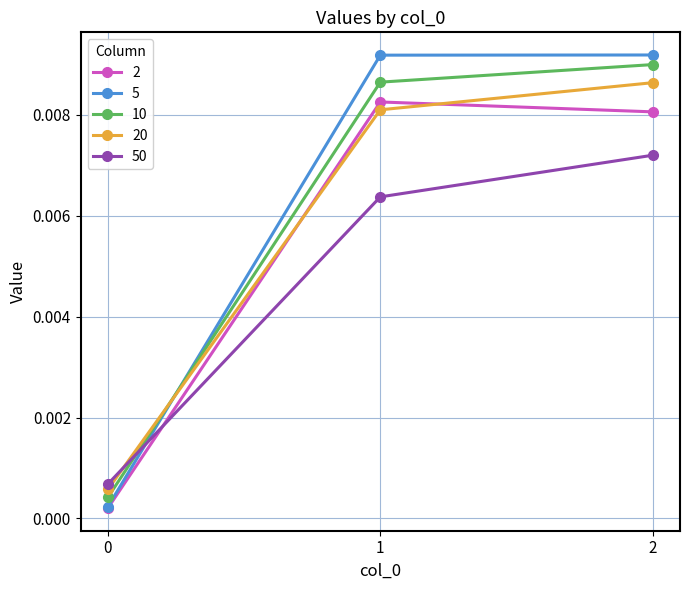

Is the value of 20 at 0 greater than the value of 5 at 2?

No